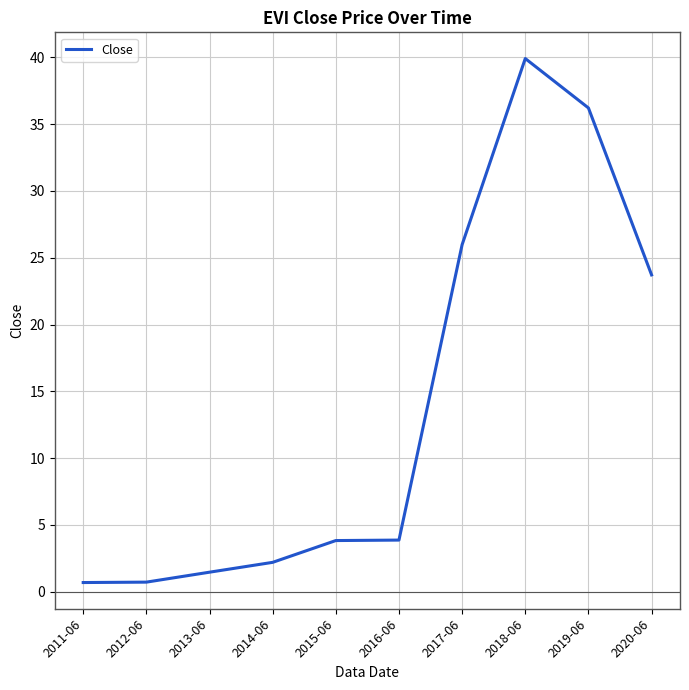

Which label corresponds to the largest value in the chart?

2018-06